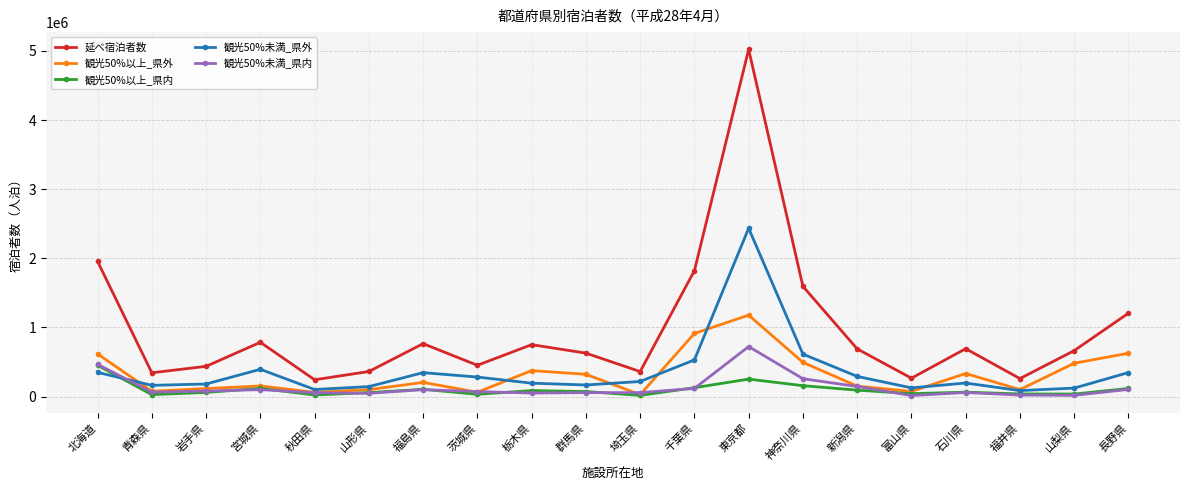

True or false: 観光50%以上_県内 and 延べ宿泊者数 intersect in this chart.

False